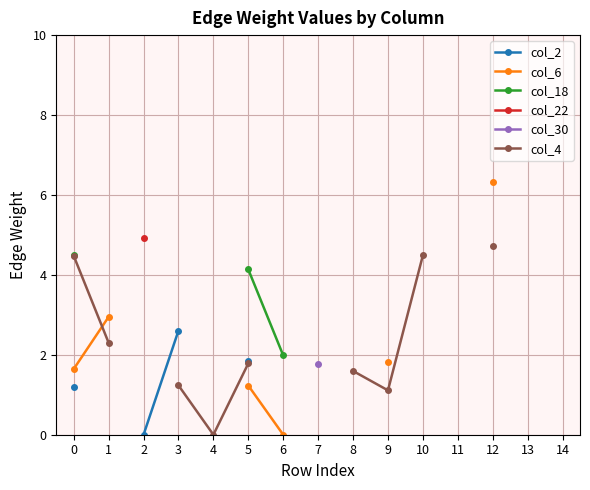

Is the value of col_18 at 1 greater than the value of col_30 at 12?

No